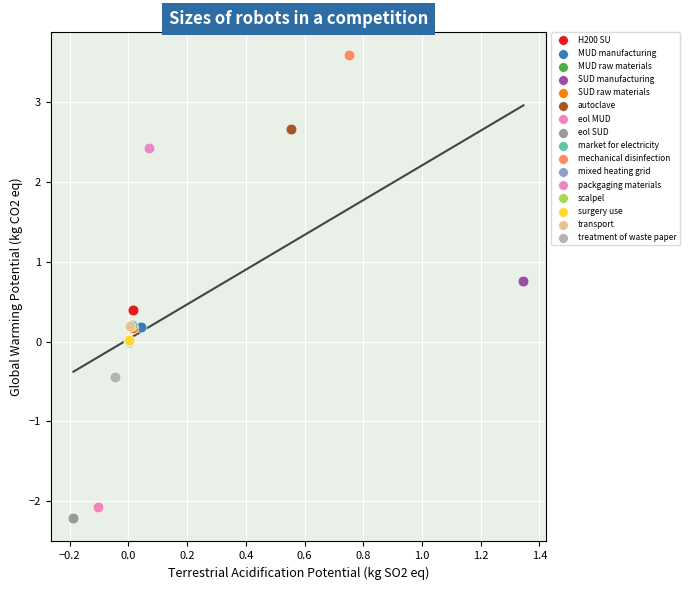

What are all the series names shown in the legend?

H200 SU, MUD manufacturing, MUD raw materials, SUD manufacturing, SUD raw materials, autoclave, eol MUD, eol SUD, market for electricity, mechanical disinfection, mixed heating grid, packgaging materials, scalpel, surgery use, transport, treatment of waste paper